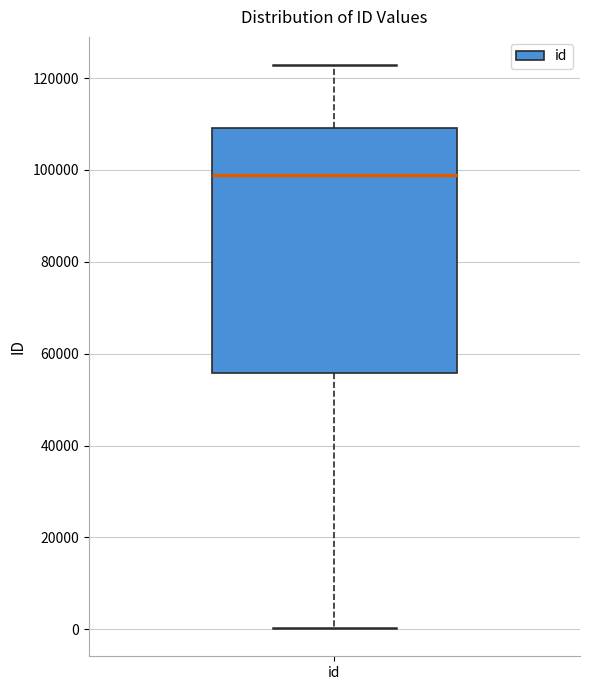

Where does the median line of the box for id sit on the y-axis? The values are not printed on the chart, so give them approximately, as read against the axis.

98000